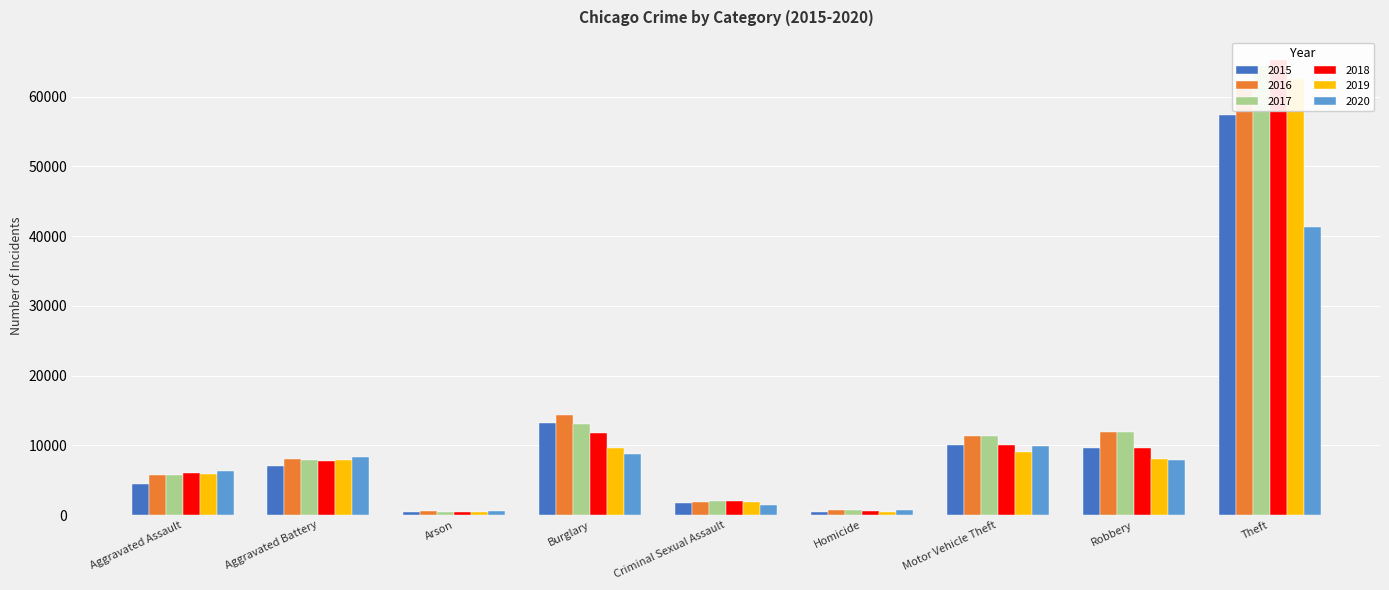

What is the lowest value of the 2020 series?

588